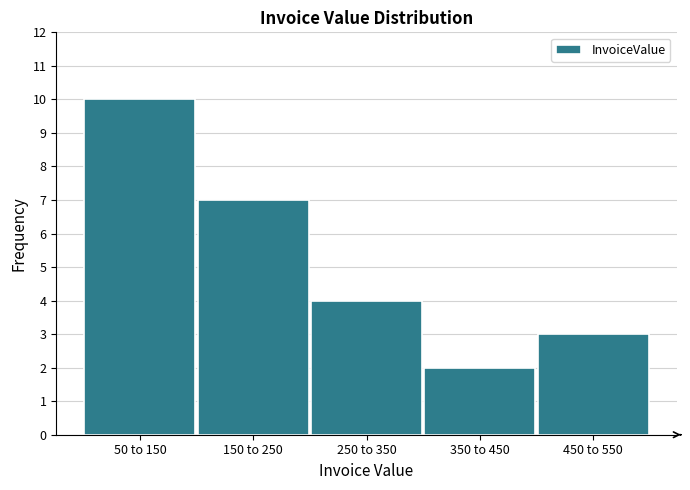

Reading left to right, list all the values displayed in this chart.

50 to 150=10	150 to 250=7	250 to 350=4	350 to 450=2	450 to 550=3